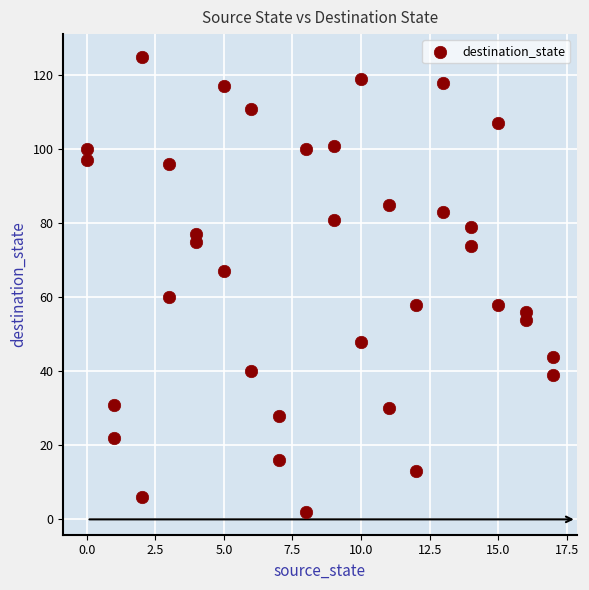

What is the range of X values (max minus min)?

17